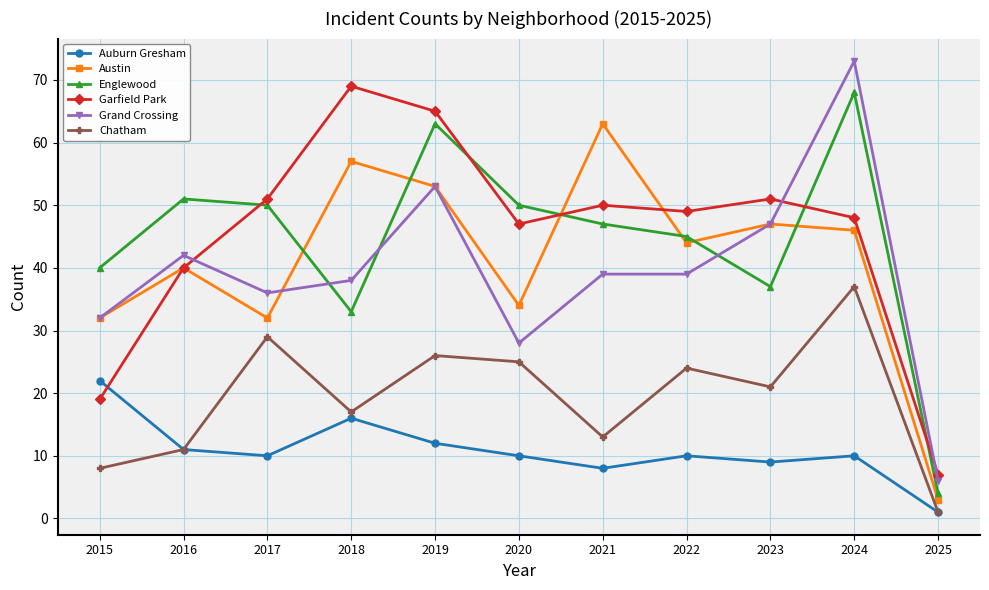

Where does the Chatham series first go above 21?

2017